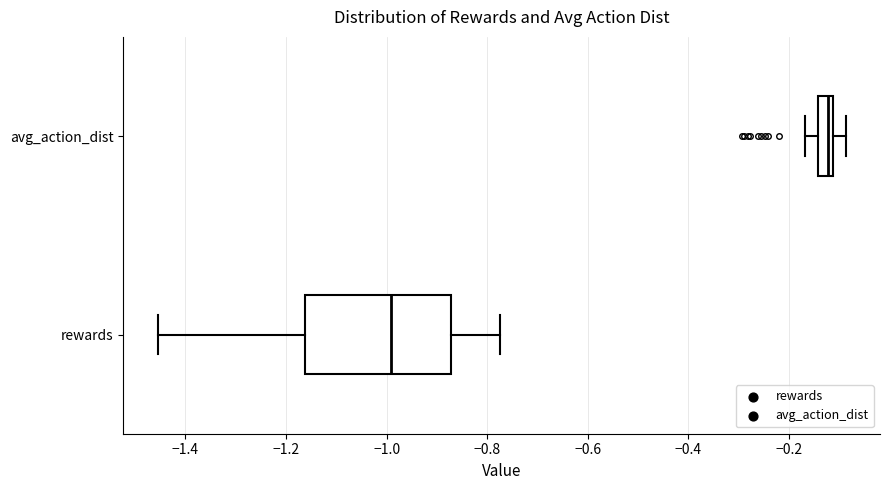

Which box's median line is the furthest to the left?

rewards